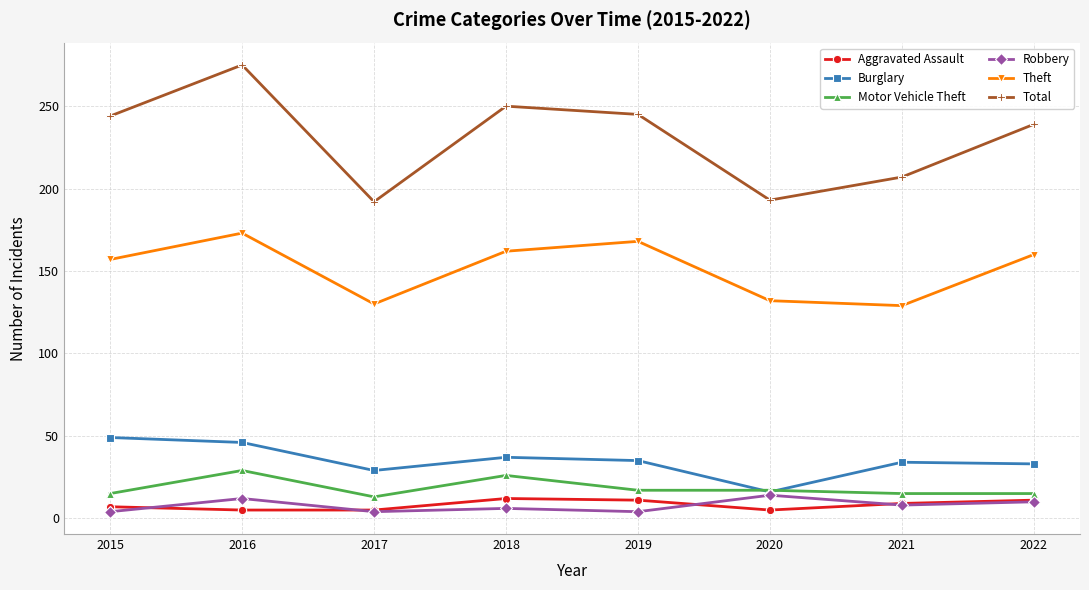

The value of Theft at 2019 is 168. True or false?

True